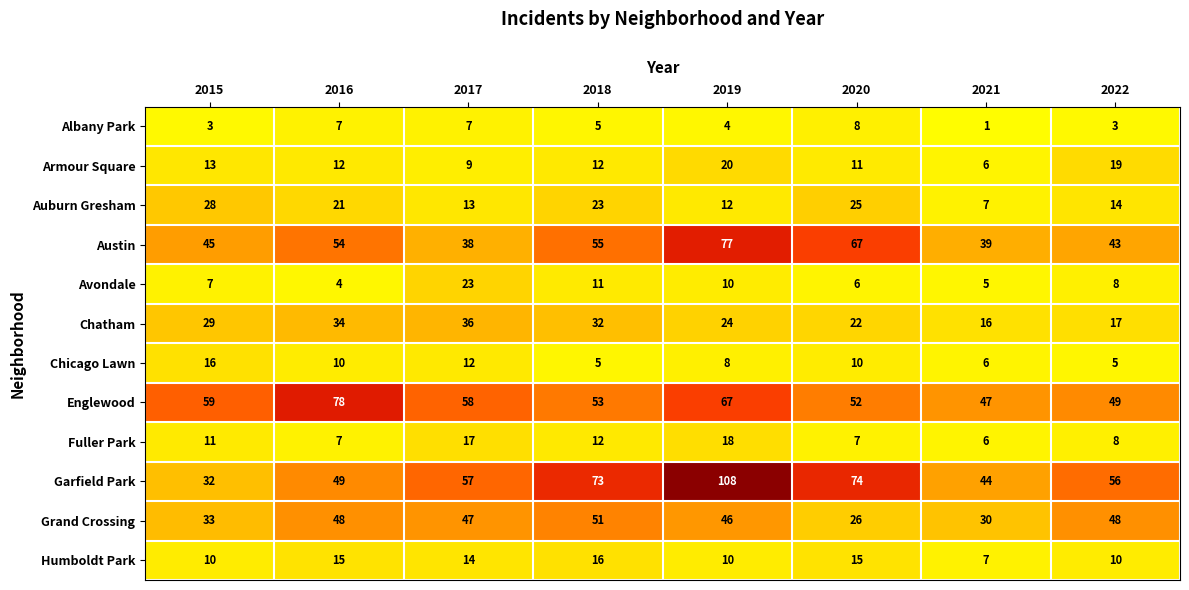

Which series changed the most between 2016 and 2018?

Englewood